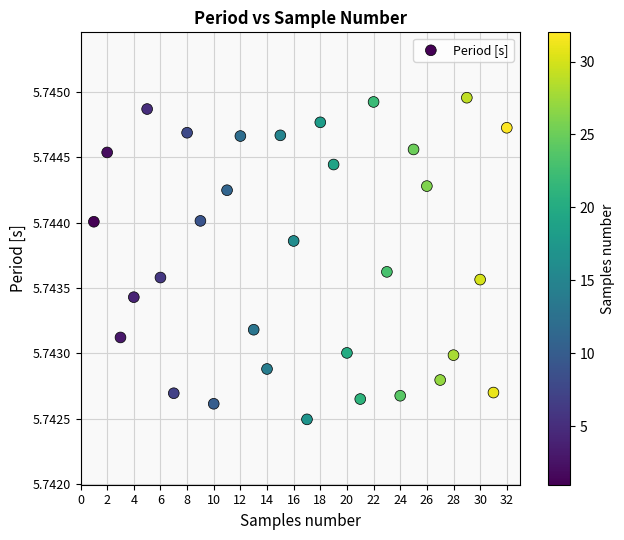

What is the range of X values (max minus min)?

31.0